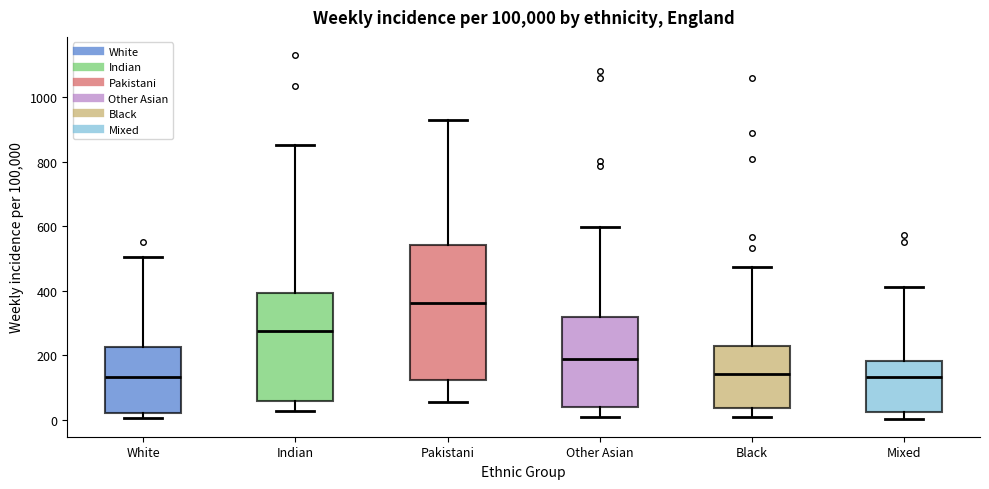

Where does the lower whisker of the box for Indian end on the y-axis? The values are not printed on the chart, so give them approximately, as read against the axis.

20